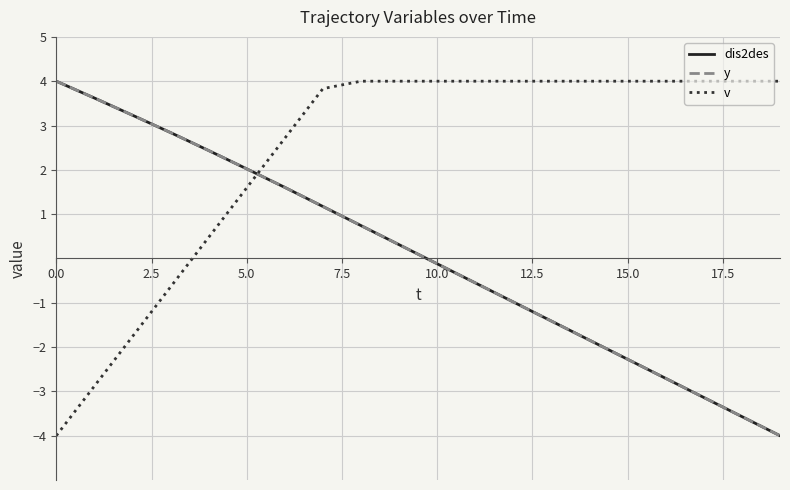

Which category has the lowest value in the y series?

19